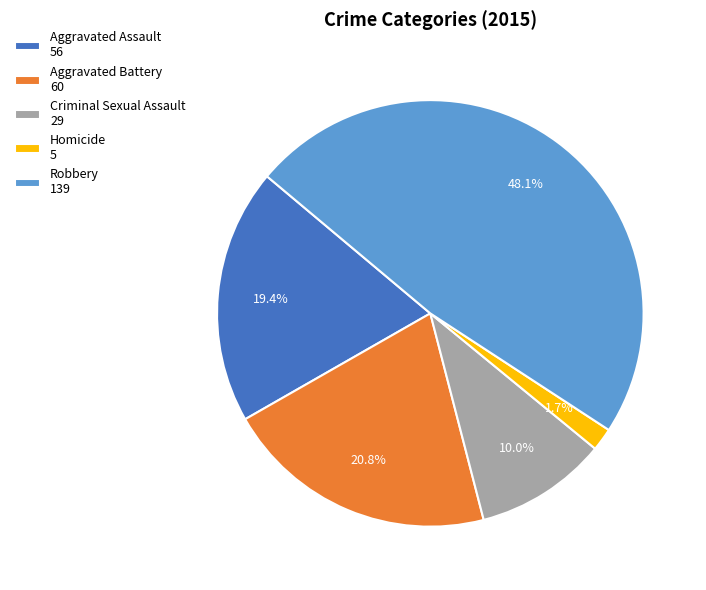

What is the largest slice in the pie chart?

Robbery